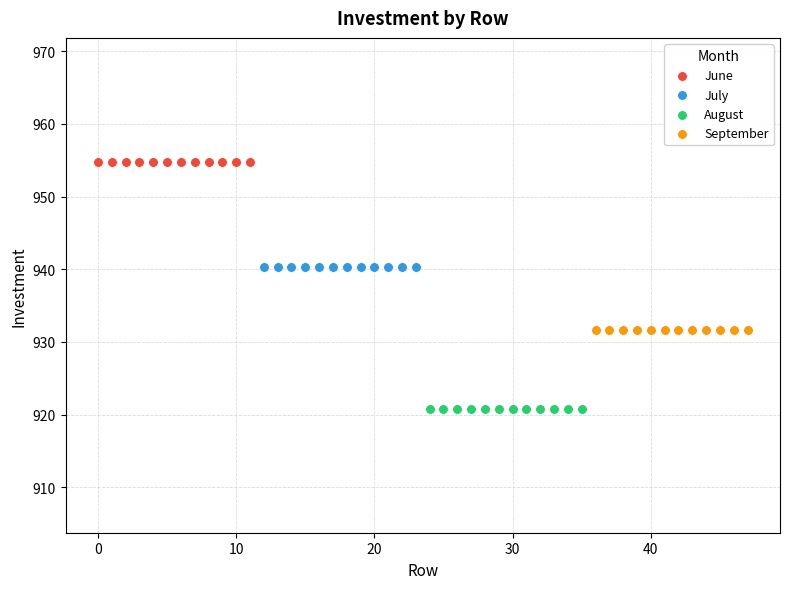

Which series reaches the maximum Y coordinate?

June